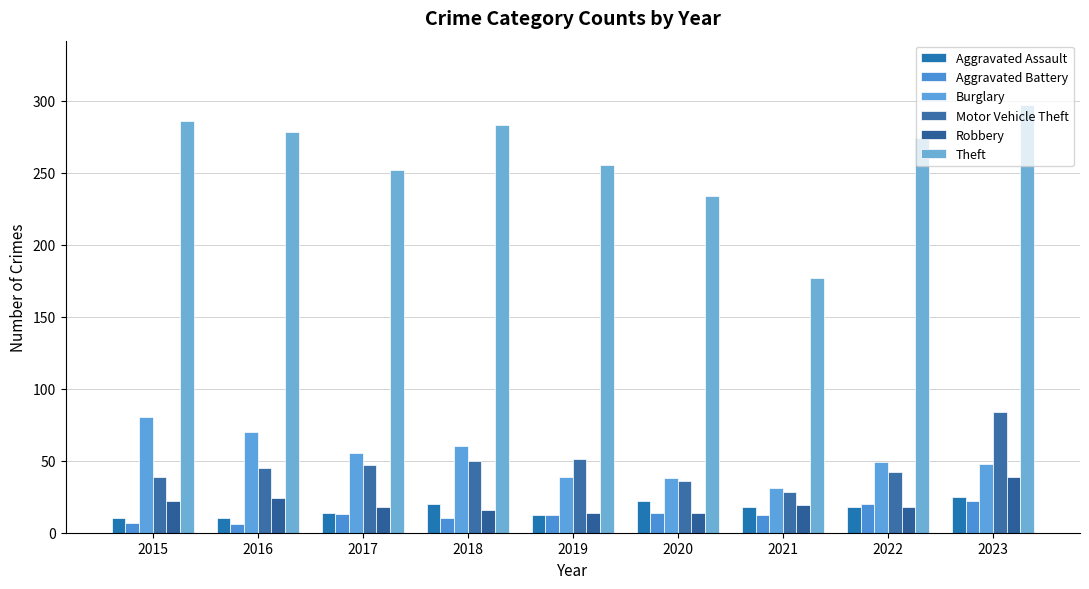

Which series has the widest spread of values?

Theft